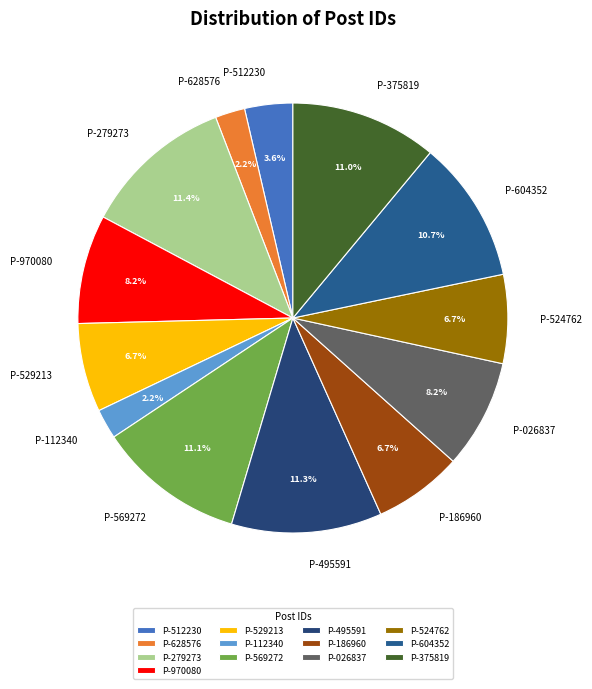

Which has a higher value, P-279273 or P-529213?

P-279273